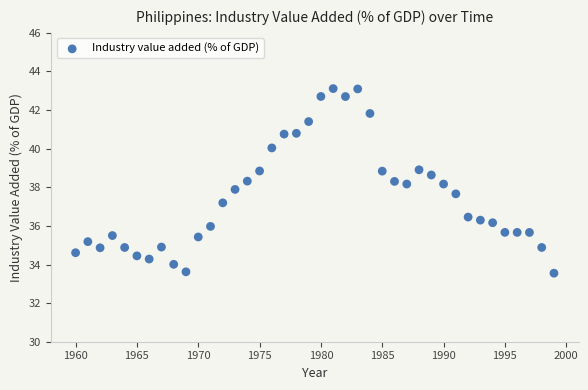

What is the range of X values (max minus min)?

39.0